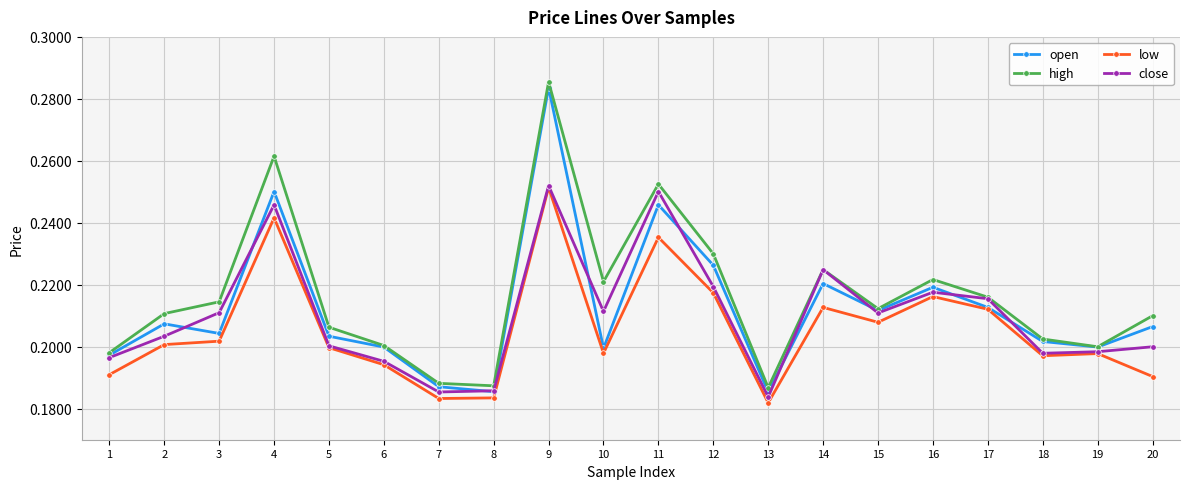

At which category does the chart reach its peak across all series?

9